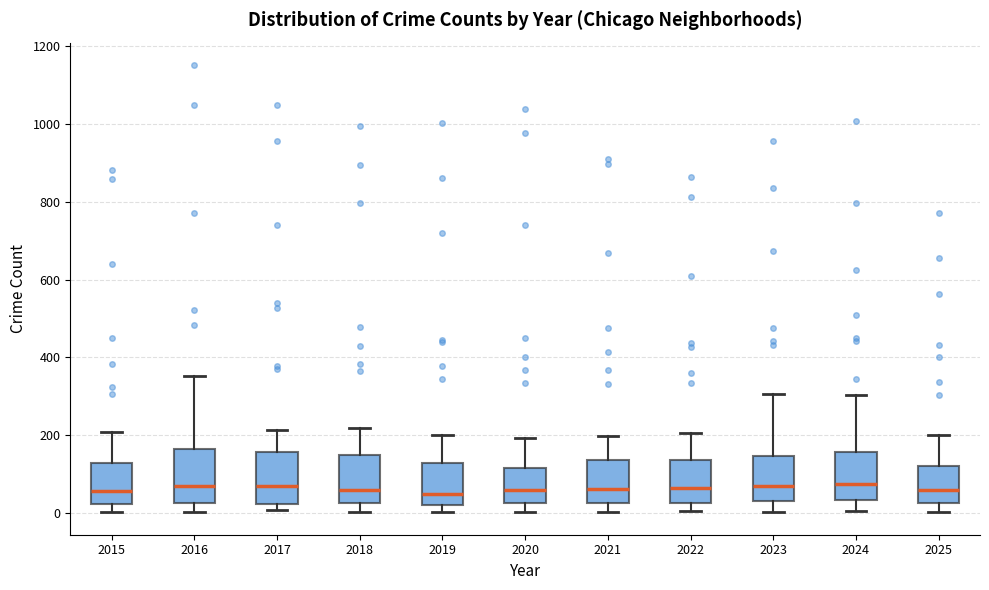

Reading left to right, read every box against the y-axis: the position of its median line, the range the box covers, and the ends of its whiskers. The values are not printed on the chart, so give them approximately, as read against the axis.

2015: median 60, box 20 to 140, whiskers 0 to 200
2016: median 60, box 20 to 160, whiskers 0 to 360
2017: median 80, box 20 to 160, whiskers 0 to 220
2018: median 60, box 20 to 140, whiskers 0 to 220
2019: median 60, box 20 to 120, whiskers 0 to 200
2020: median 60, box 20 to 120, whiskers 0 to 200
2021: median 60, box 20 to 140, whiskers 0 to 200
2022: median 60, box 20 to 140, whiskers 0 to 200
2023: median 80, box 40 to 140, whiskers 0 to 300
2024: median 80, box 40 to 160, whiskers 0 to 300
2025: median 60, box 20 to 120, whiskers 0 to 200